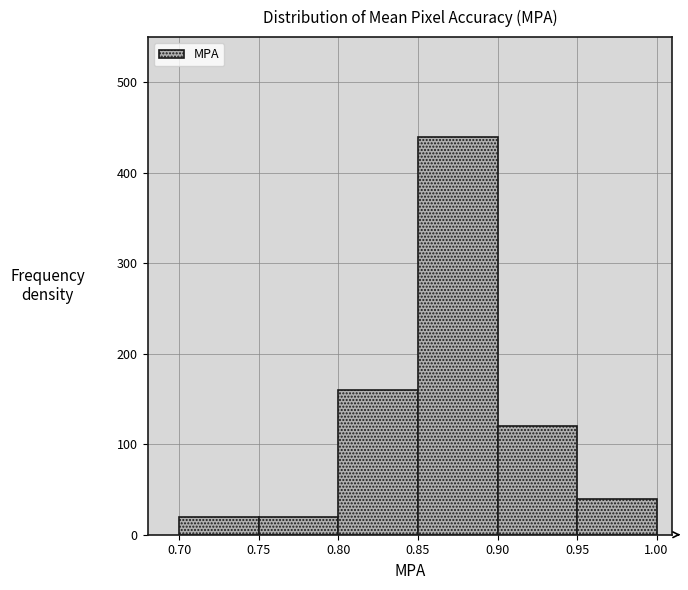

Reading left to right, list every bar in this chart as the range it spans on the x-axis followed by its height. The values are not printed on the chart, so give them approximately, as read against the axis.

0.70 to 0.75: 20
0.75 to 0.80: 20
0.80 to 0.85: 160
0.85 to 0.90: 440
0.90 to 0.95: 120
0.95 to 1.00: 40